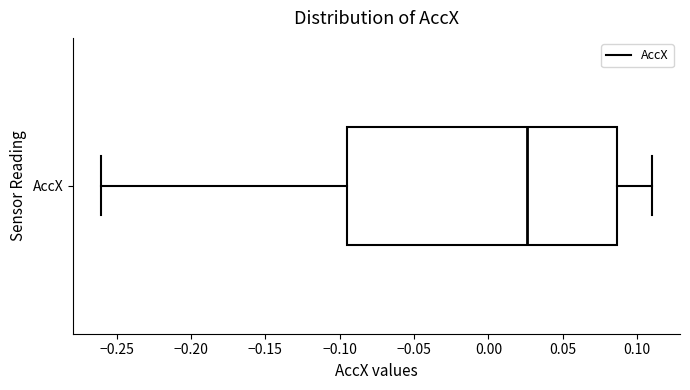

Transcribe this box plot: give where the median line is, the range the box spans, and where the two whiskers end, as read against the x-axis. The values are not printed on the chart, so give them approximately, as read against the axis.

median 0.025, box -0.095 to 0.085, whiskers -0.260 to 0.110